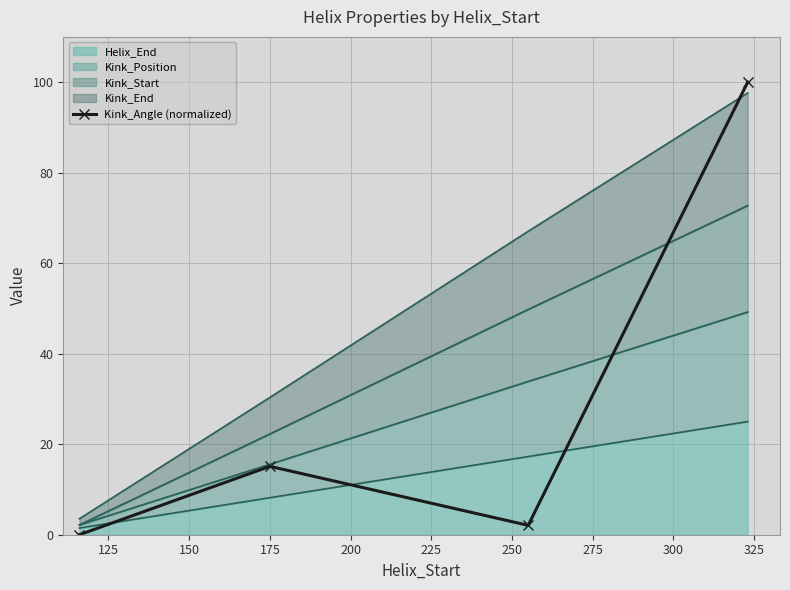

How many lines are shown in the chart?

1